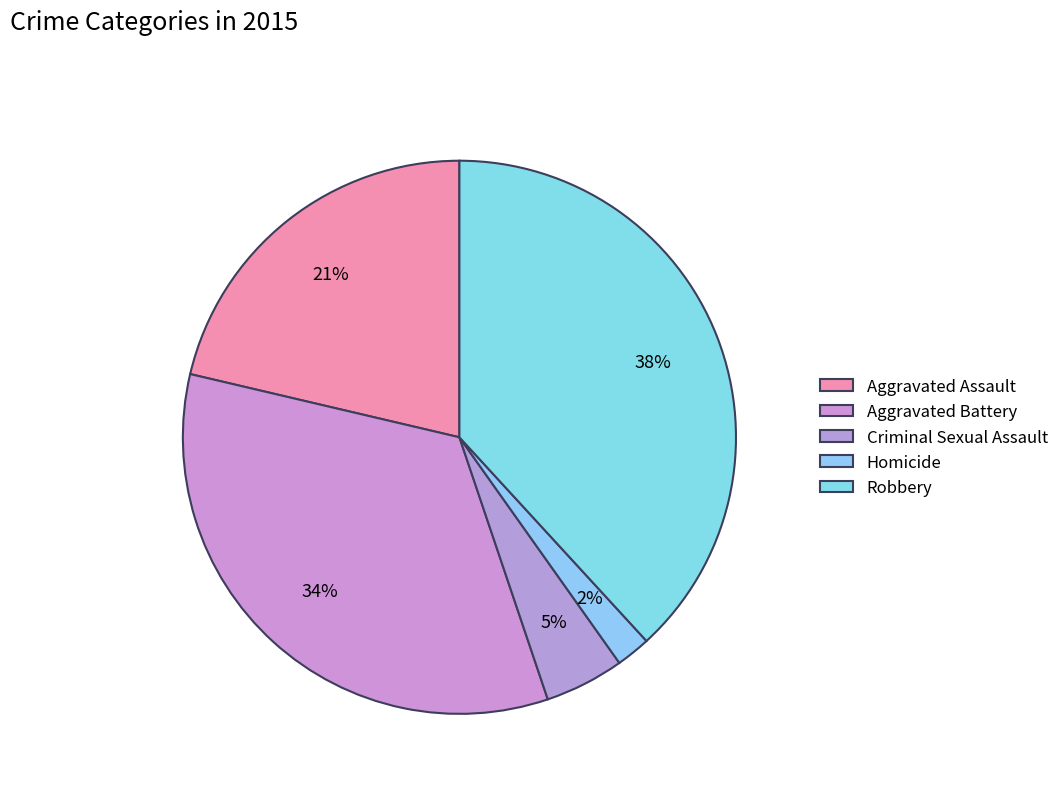

Which slice is the largest?

Robbery